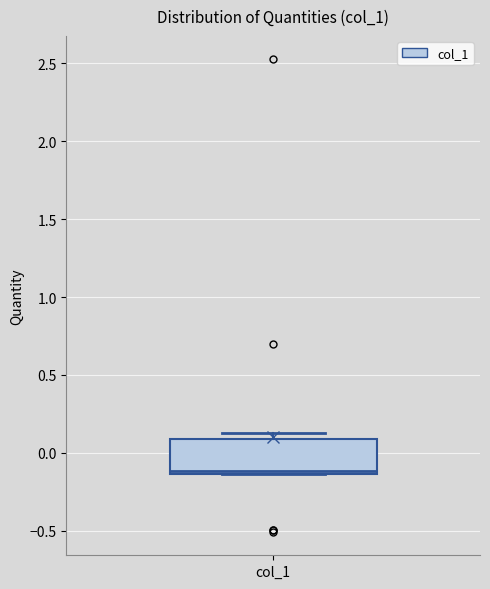

Read this box plot against the y-axis: the position of the median line, the range covered by the box, and the ends of both whiskers. The values are not printed on the chart, so give them approximately, as read against the axis.

median -0.10, box -0.15 to 0.10, whiskers -0.15 to 0.15